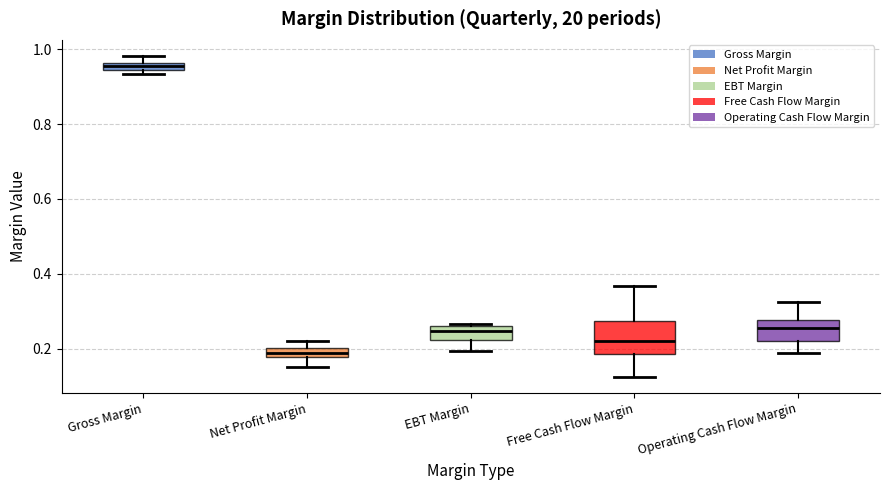

Where does the median line of the box for Free Cash Flow Margin sit on the y-axis? The values are not printed on the chart, so give them approximately, as read against the axis.

0.22